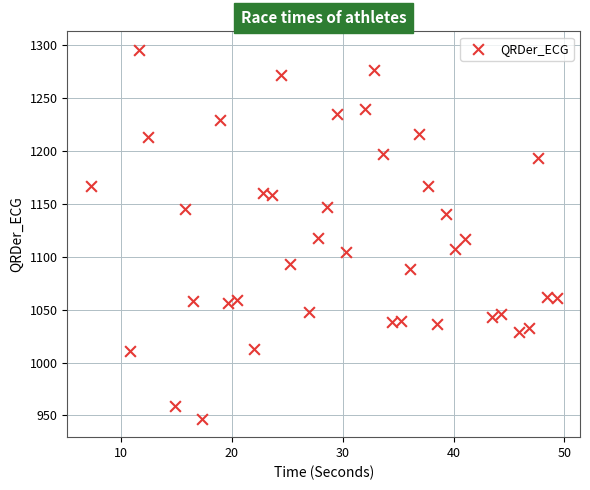

What is the range of X values (max minus min)?

42.0